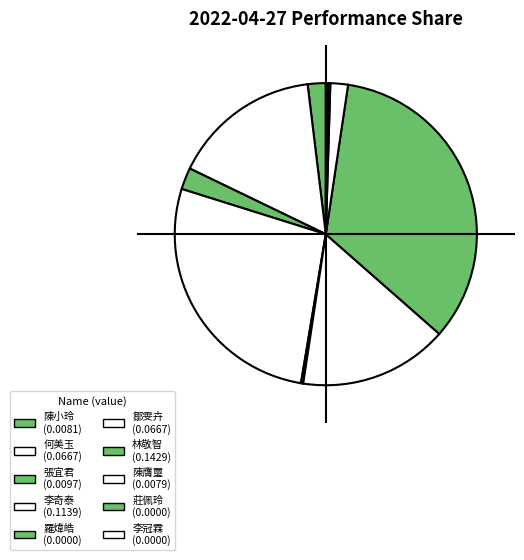

Between 張宜君 and 李冠霖, which is larger?

張宜君